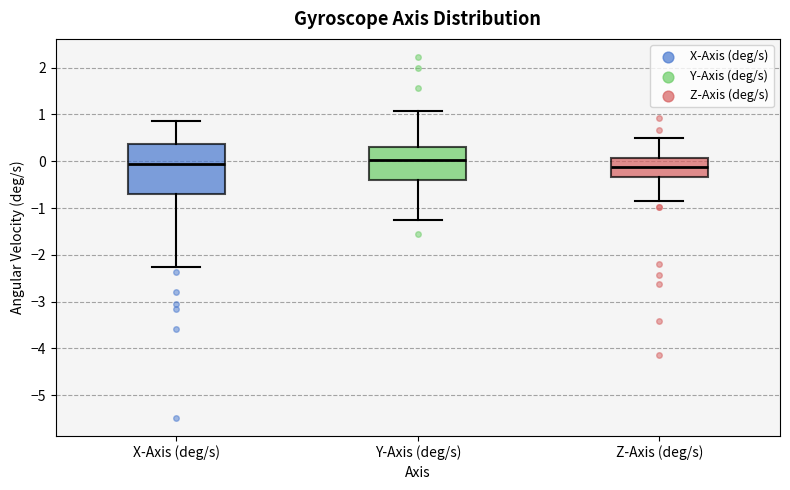

Reading left to right, transcribe this box plot: for each box, give where its median line is, the range the box spans, and where its two whiskers end, as read against the y-axis. The values are not printed on the chart, so give them approximately, as read against the axis.

X-Axis (deg/s): median -0.1, box -0.7 to 0.4, whiskers -2.3 to 0.9
Y-Axis (deg/s): median 0.0, box -0.4 to 0.3, whiskers -1.2 to 1.1
Z-Axis (deg/s): median -0.1, box -0.3 to 0.1, whiskers -0.9 to 0.5